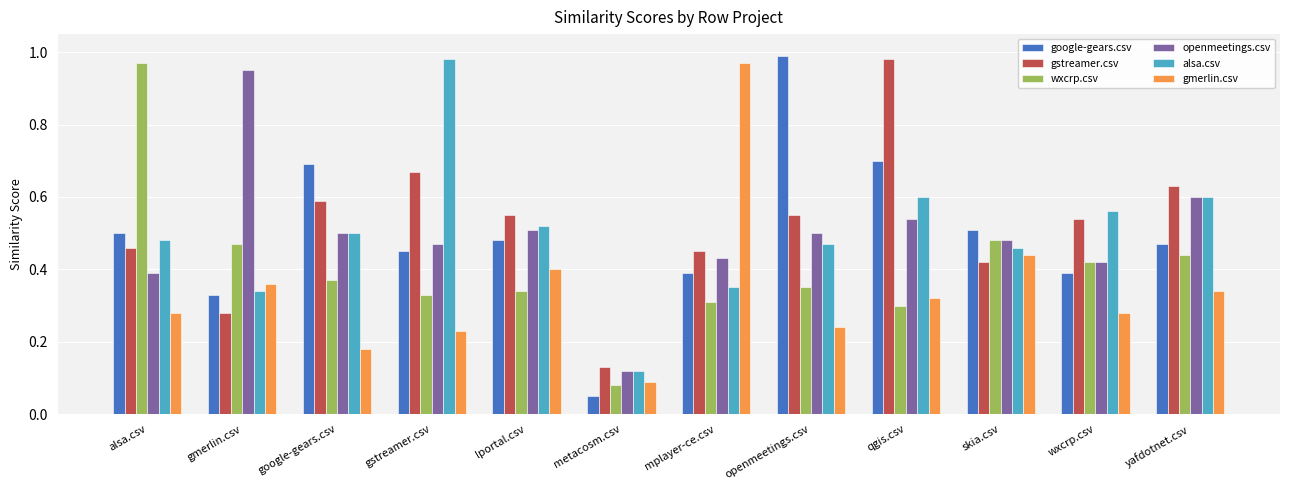

At which label does openmeetings.csv reach its minimum?

metacosm.csv